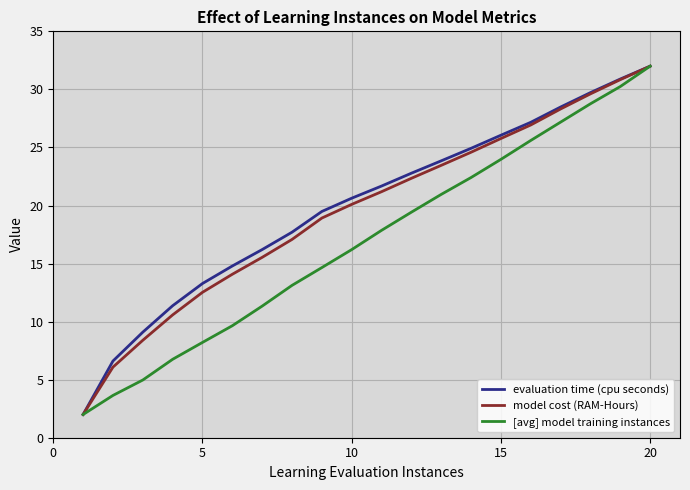

What is the minimum value shown in the chart?

2.0